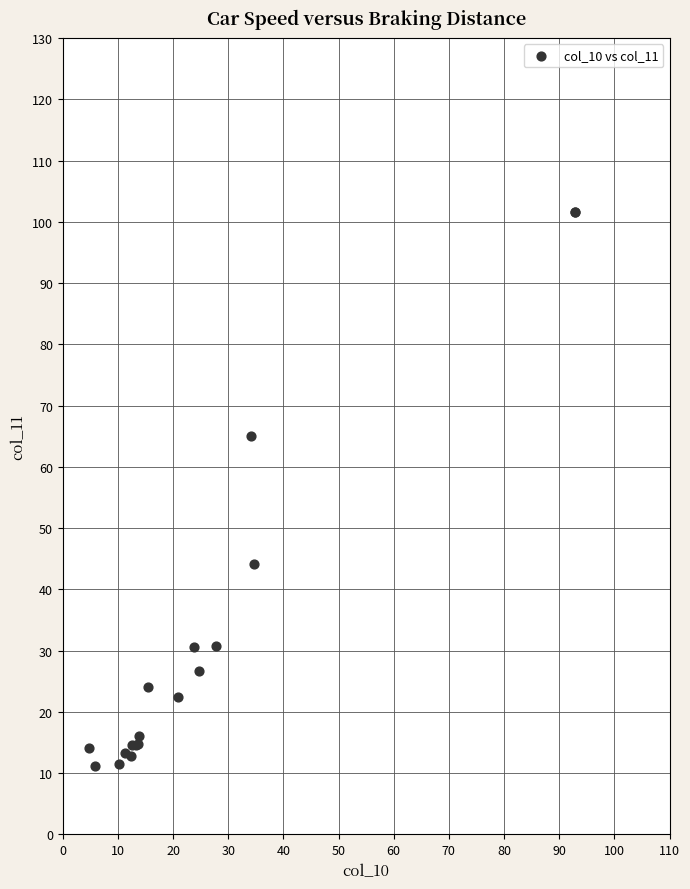

What Y value in the scatter plot is closest to 56?

65.0